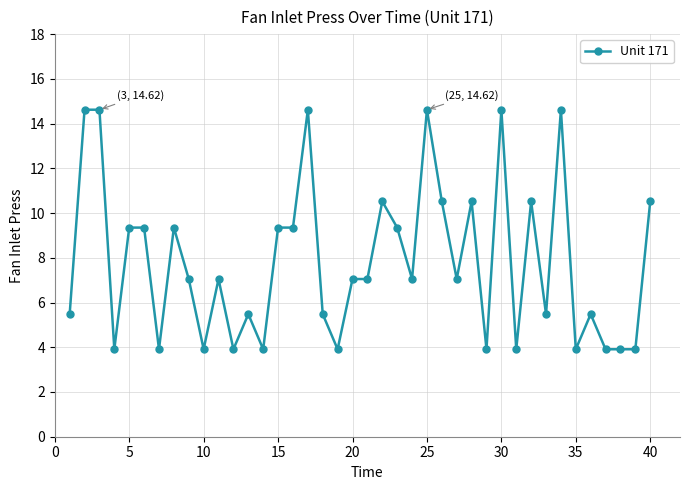

True or false: there are more than 0 points higher than both neighbors.

True